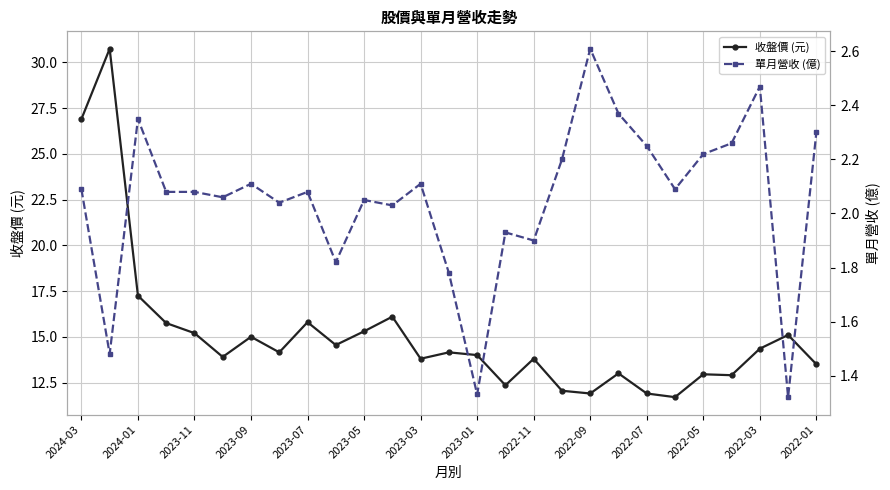

Is it true that 收盤價 (元) equals 19.7 at 2022-05?

False